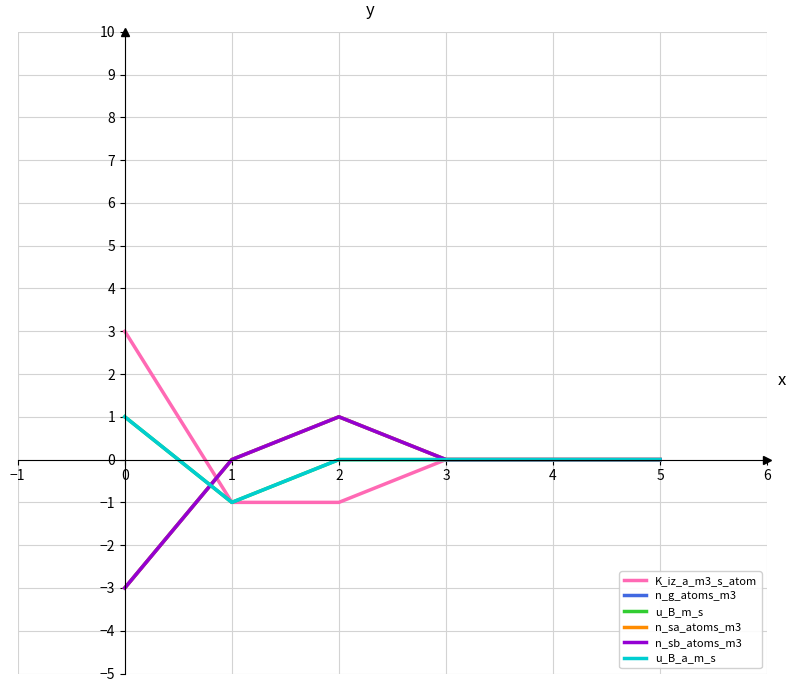

Is it true that n_g_atoms_m3 equals 0 at 4?

True